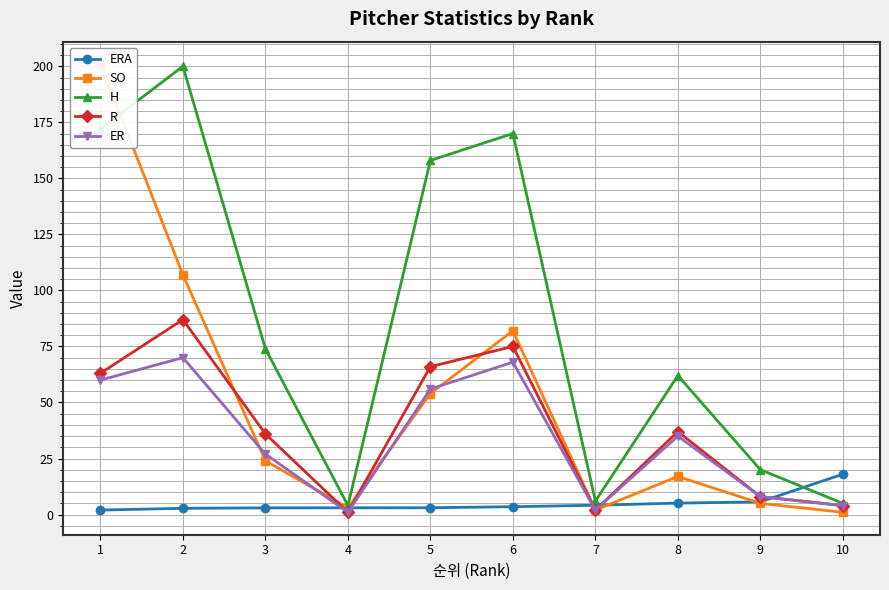

What is the sum of the SO values at 8 and 6?

99.0